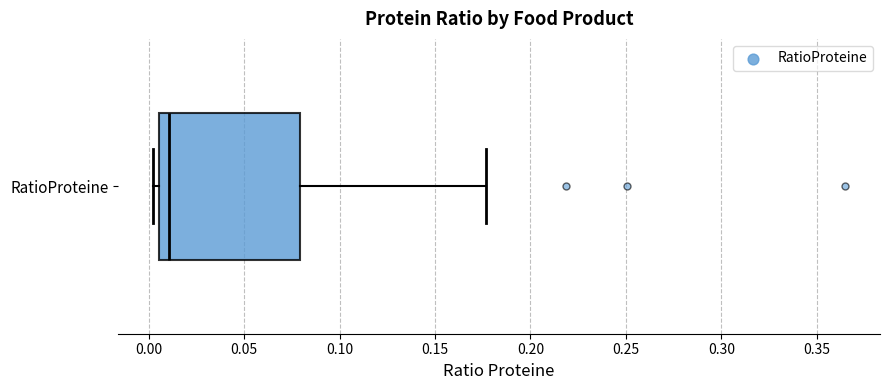

Where does the right whisker of the box for RatioProteine end on the x-axis? The values are not printed on the chart, so give them approximately, as read against the axis.

0.175